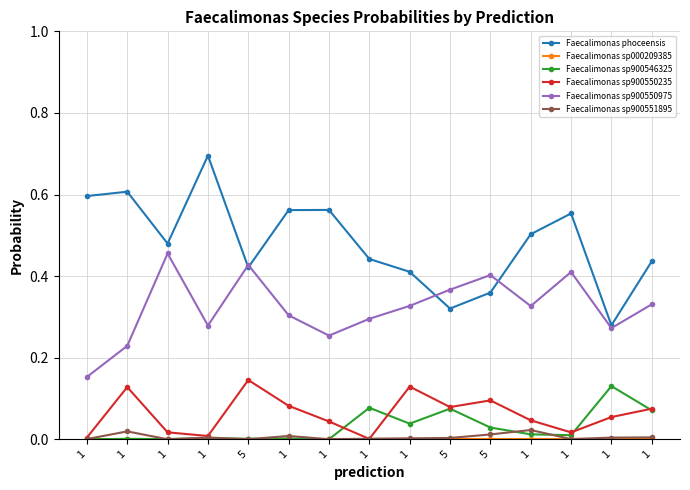

Reading left to right, transcribe all the data shown in this chart.

Faecalimonas phoceensis: 0.6	0.6	0.5	0.7	0.4	0.6	0.6	0.4	0.4	0.3	0.4	0.5	0.6	0.3	0.4
Faecalimonas sp000209385: 0.0	0.0	0.0	0.0	0.0	0.0	0.0	0.0	0.0	0.0	0.0	0.0	0.0	0.0	0.0
Faecalimonas sp900546325: 0.0	0.0	0.0	0.0	0.0	0.0	0.0	0.1	0.0	0.1	0.0	0.0	0.0	0.1	0.1
Faecalimonas sp900550235: 0.0	0.1	0.0	0.0	0.1	0.1	0.0	0.0	0.1	0.1	0.1	0.0	0.0	0.1	0.1
Faecalimonas sp900550975: 0.2	0.2	0.5	0.3	0.4	0.3	0.3	0.3	0.3	0.4	0.4	0.3	0.4	0.3	0.3
Faecalimonas sp900551895: 0.0	0.0	0.0	0.0	0.0	0.0	0.0	0.0	0.0	0.0	0.0	0.0	0.0	0.0	0.0